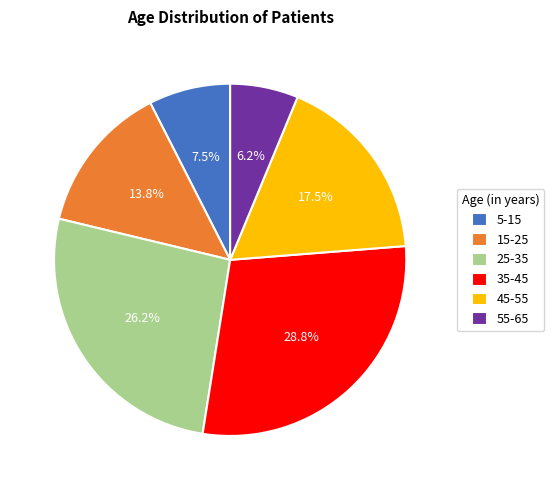

Approximately how many times larger is the value at 15-25 compared to 35-45?

0.5